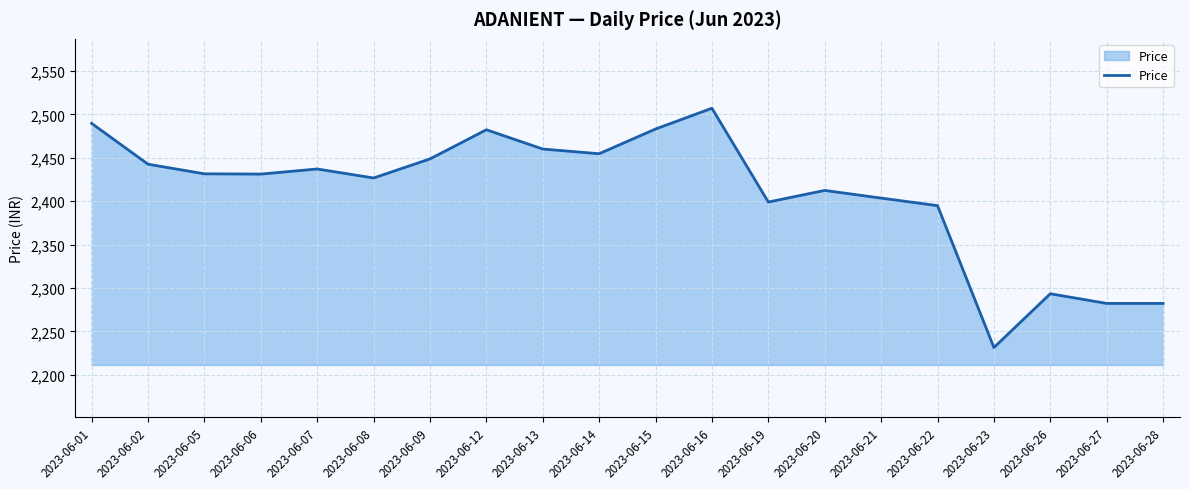

Which has a higher value, 2023-06-14 or 2023-06-07?

2023-06-14